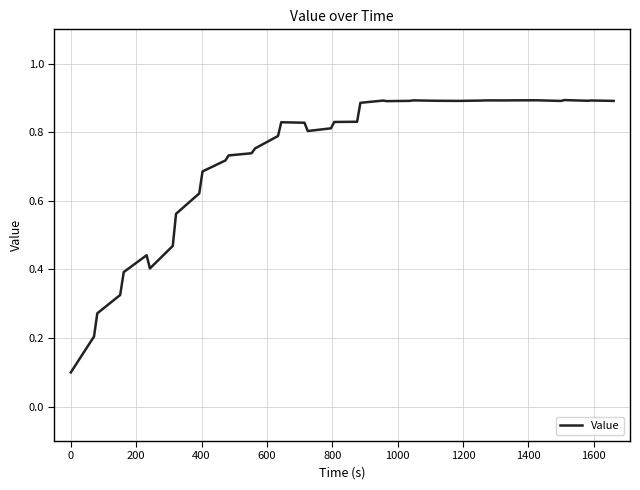

How many interior local peaks (higher than both neighbors) does the data have?

8